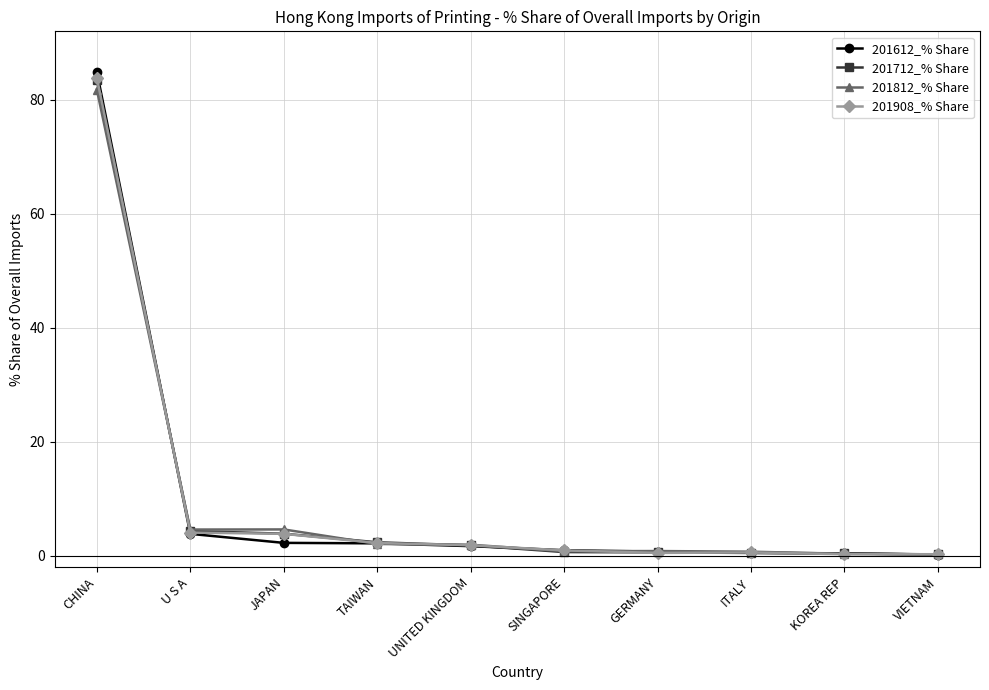

What is the sum of the 201612_% Share values at KOREA REP and JAPAN?

2.6